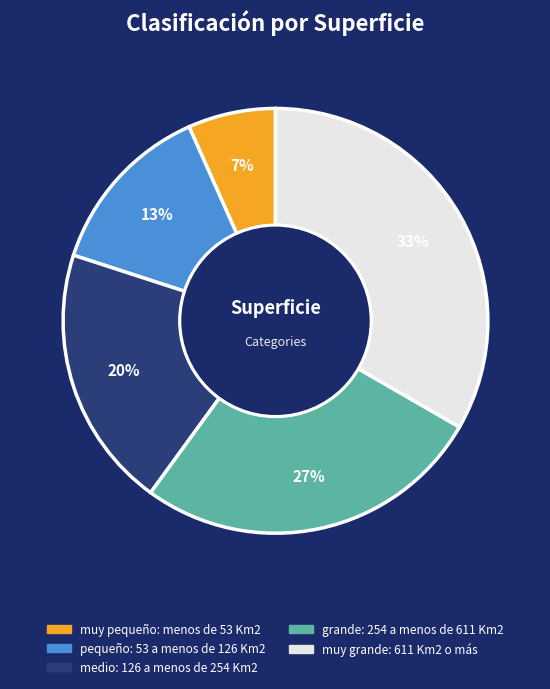

How many segments does this pie chart have?

5